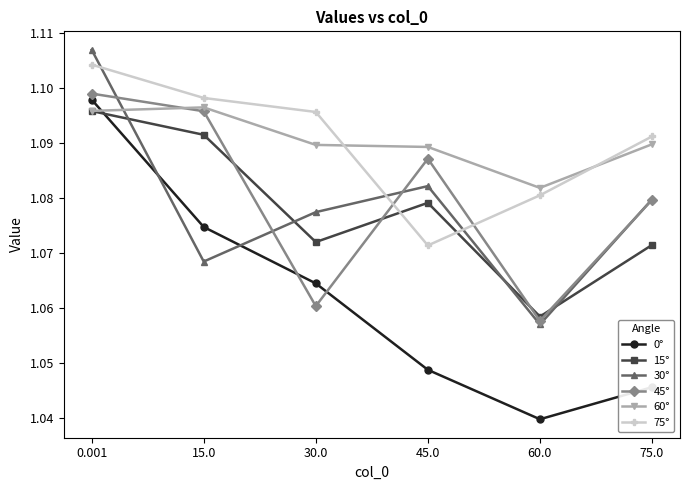

After their last crossing, which series has the higher values: 0° or 60°?

60°